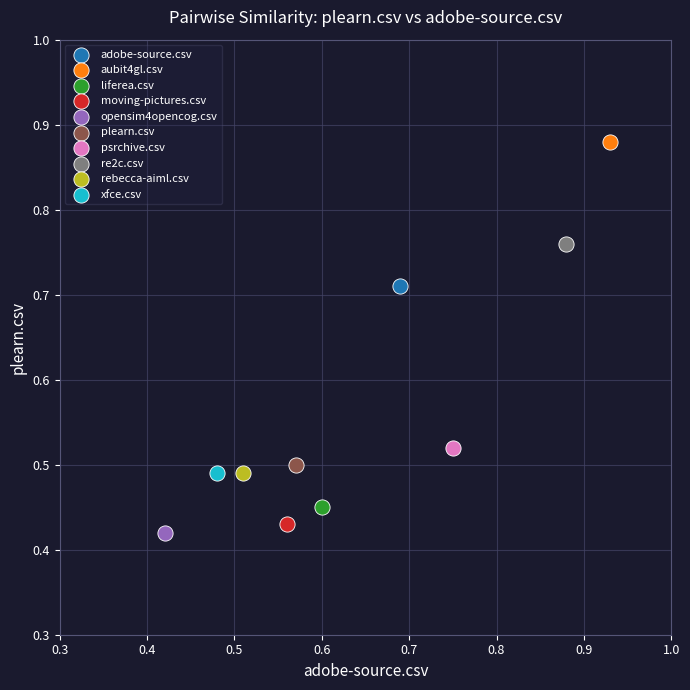

What are all the series names shown in the legend?

adobe-source.csv, aubit4gl.csv, liferea.csv, moving-pictures.csv, opensim4opencog.csv, plearn.csv, psrchive.csv, re2c.csv, rebecca-aiml.csv, xfce.csv